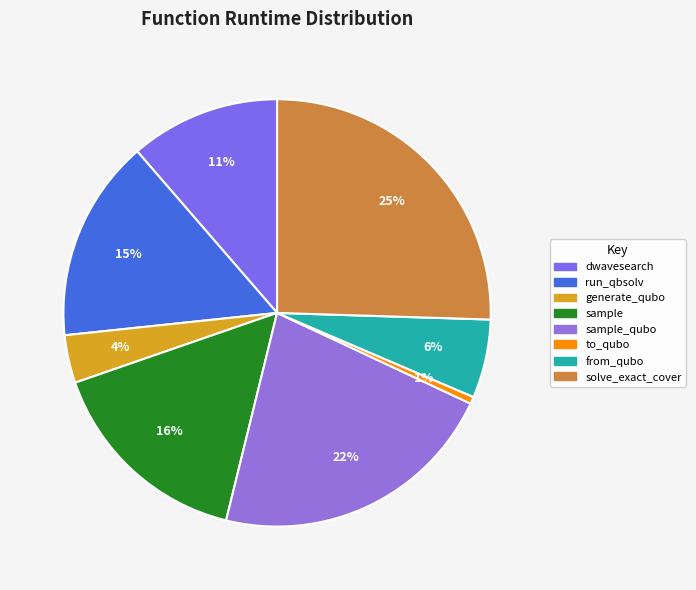

Which category has the biggest portion of the pie?

solve_exact_cover